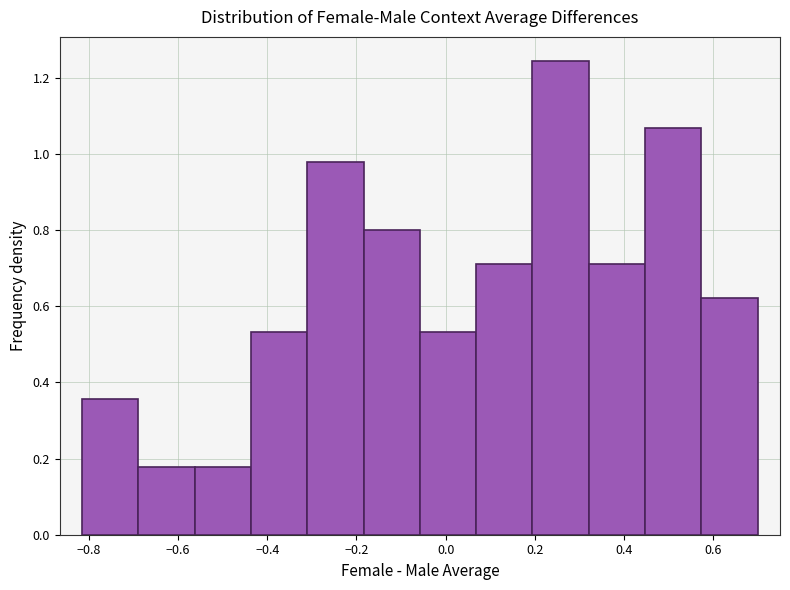

Reading left to right, transcribe this chart: for each bar, give the range it covers on the x-axis and its height. Neither the bar edges nor the heights are printed on the chart, so give them approximately, as read against the axes.

-0.82 to -0.68: 0.36
-0.68 to -0.56: 0.18
-0.56 to -0.44: 0.18
-0.44 to -0.32: 0.54
-0.32 to -0.18: 0.98
-0.18 to -0.06: 0.80
-0.06 to 0.06: 0.54
0.06 to 0.20: 0.72
0.20 to 0.32: 1.24
0.32 to 0.44: 0.72
0.44 to 0.58: 1.06
0.58 to 0.70: 0.62